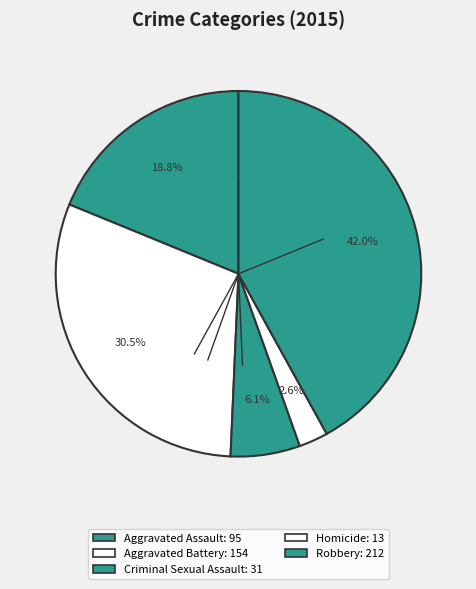

The Robbery slice represents 42% of the pie. True or false?

True